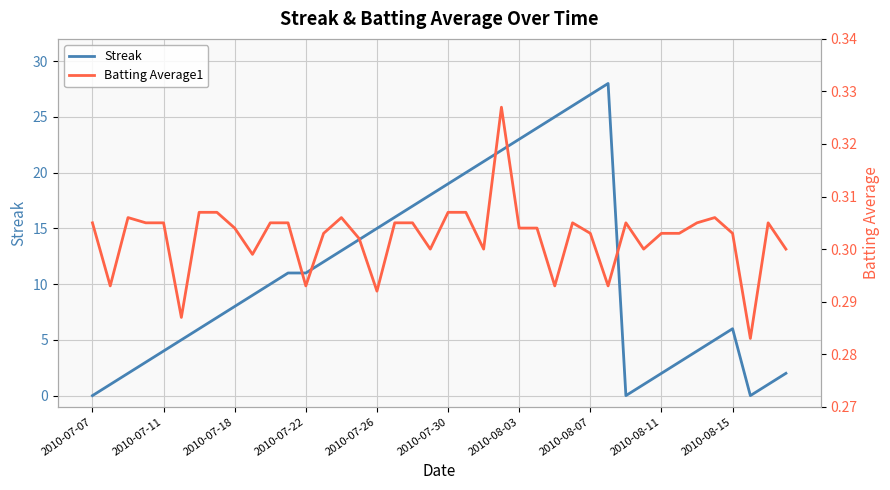

Rank the series by their maximum value, from highest to lowest.

Streak, Batting Average1